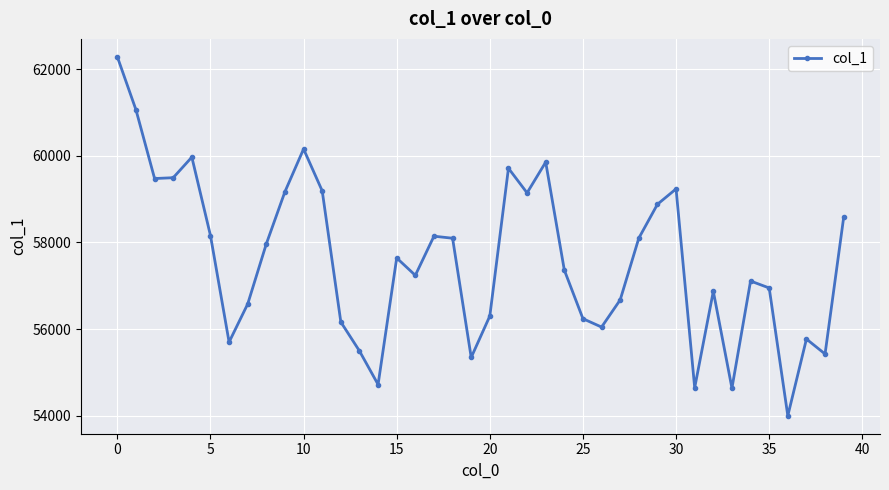

What is the difference between the maximum and minimum values?

8279